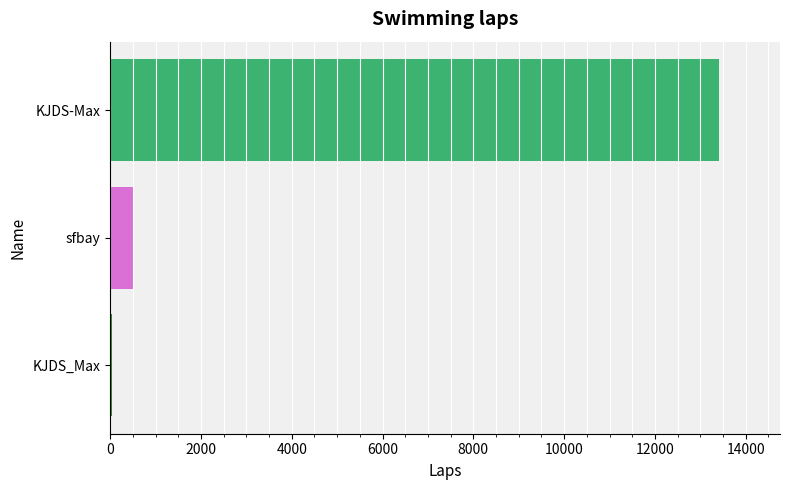

What is the change in value from KJDS-Max to sfbay?

-12880